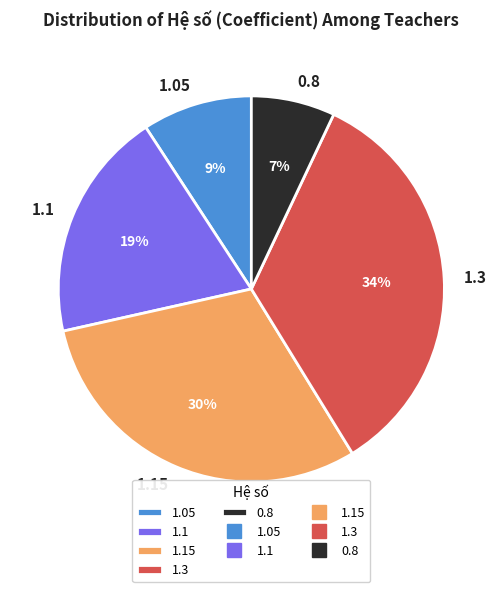

Count the number of slices in the pie.

5